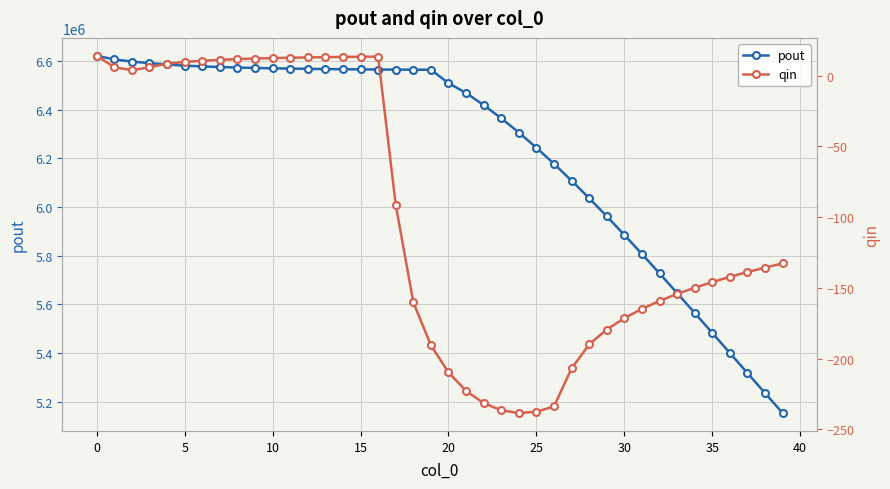

At which label does pout reach its peak?

0